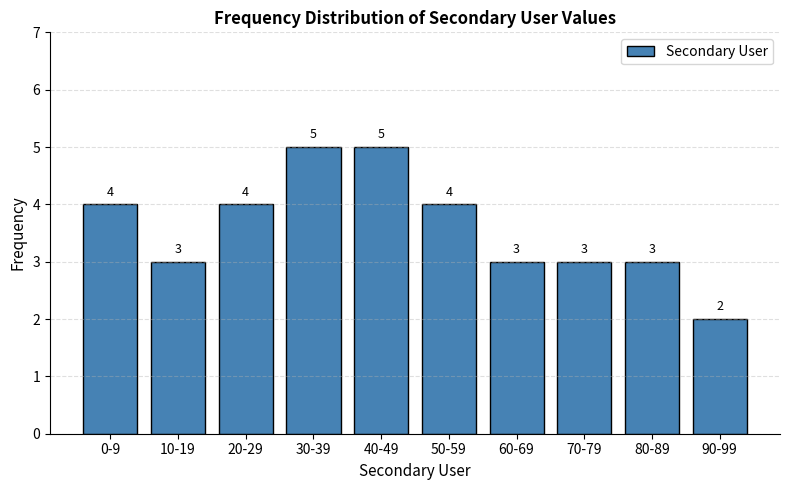

Reading left to right, extract all data points from this chart.

0-9=4	10-19=3	20-29=4	30-39=5	40-49=5	50-59=4	60-69=3	70-79=3	80-89=3	90-99=2